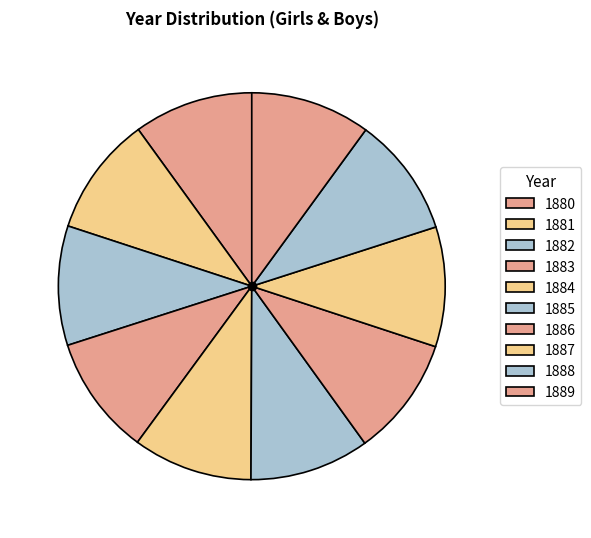

Does any single category account for the majority?

No